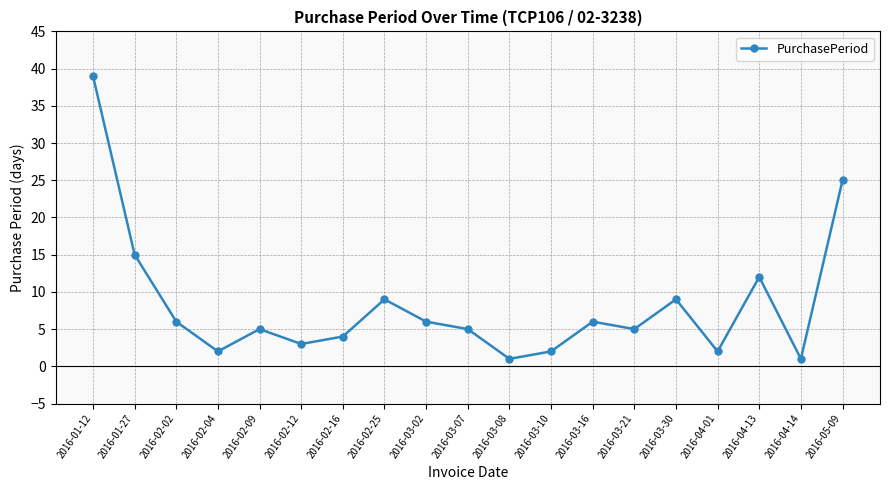

The value at 2016-01-12 is 57. True or false?

False